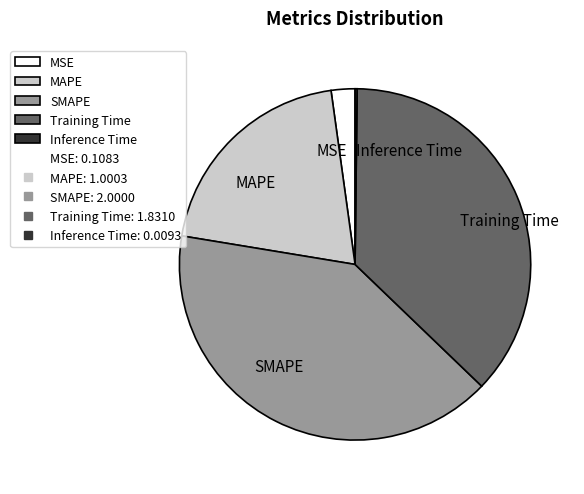

Which slice is the largest?

SMAPE